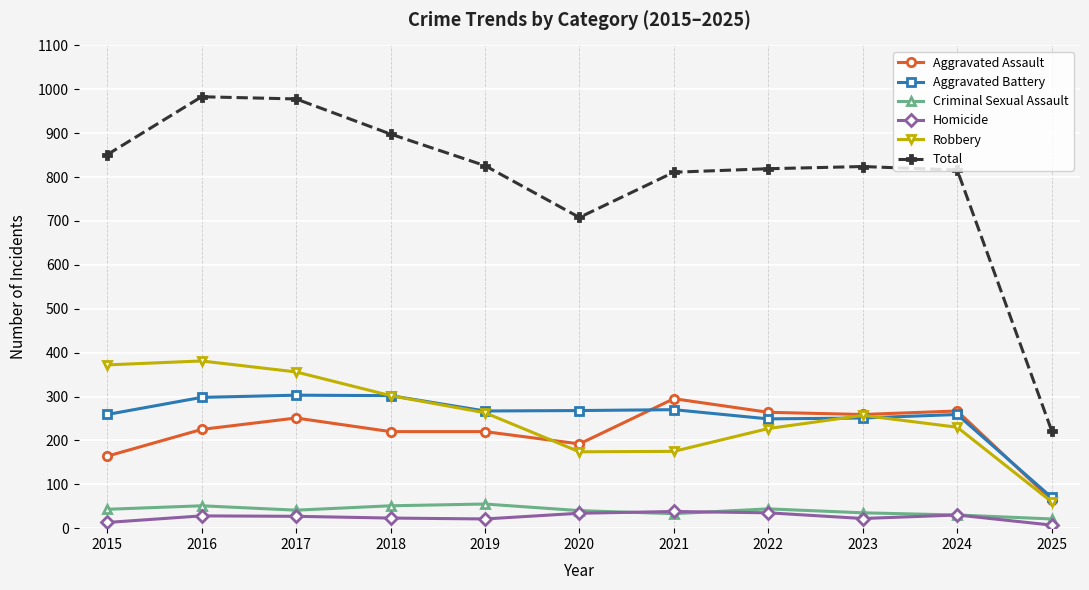

What is the average value of the Homicide series?

25